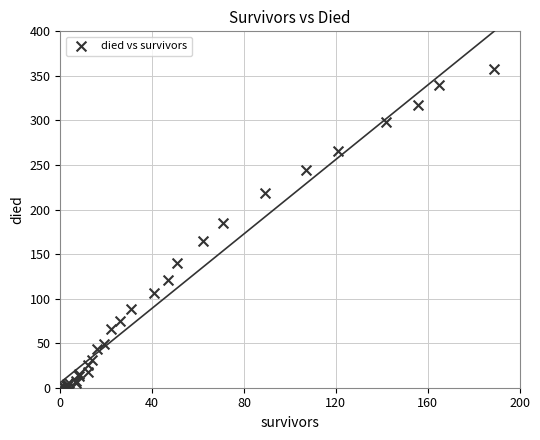

What Y value in the scatter plot is closest to 179?

185